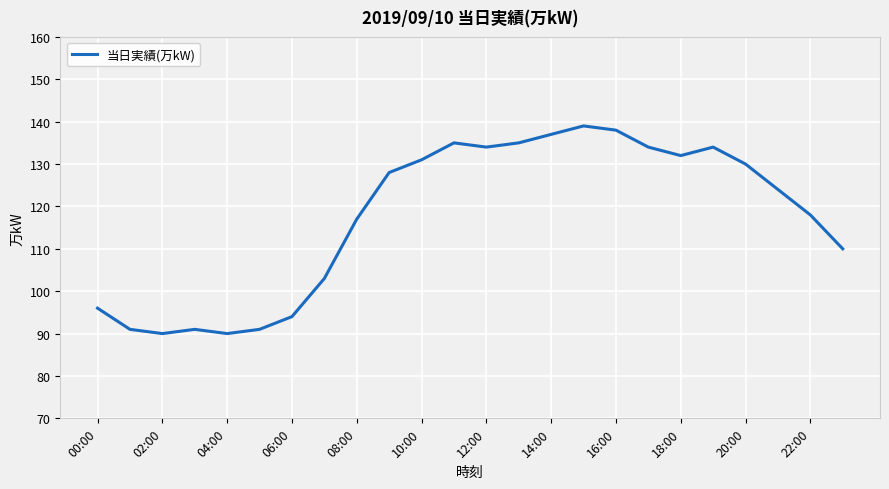

What is the average value?

118